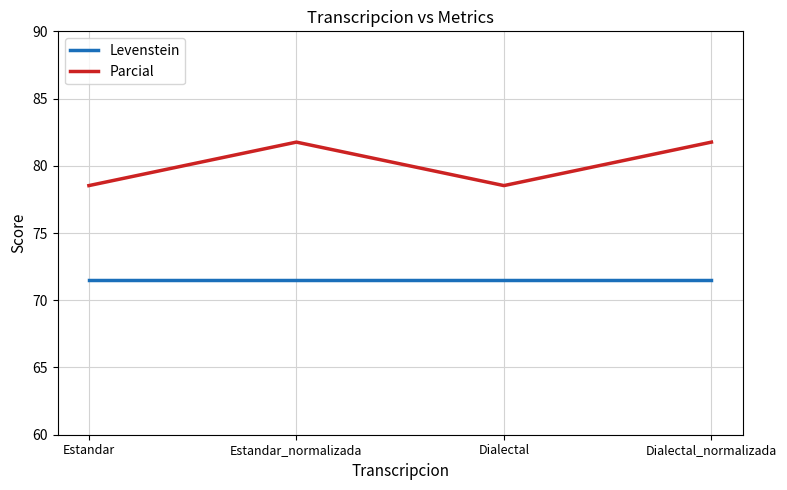

Which series has the largest range (max minus min)?

Parcial